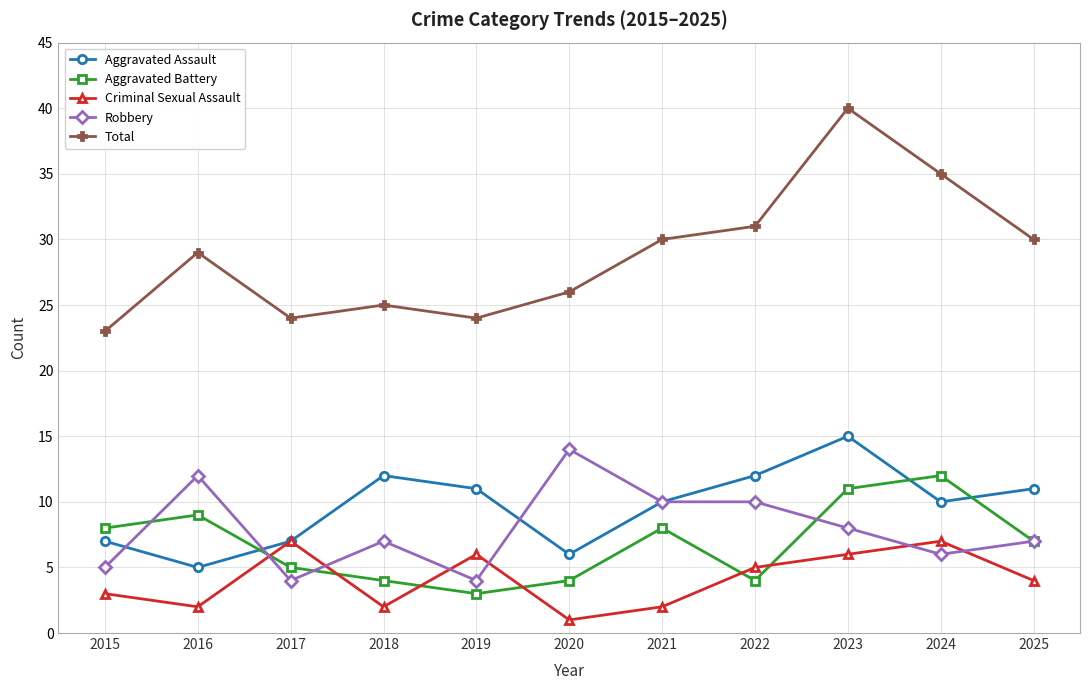

The value of Aggravated Assault at 2020 is 6. True or false?

True